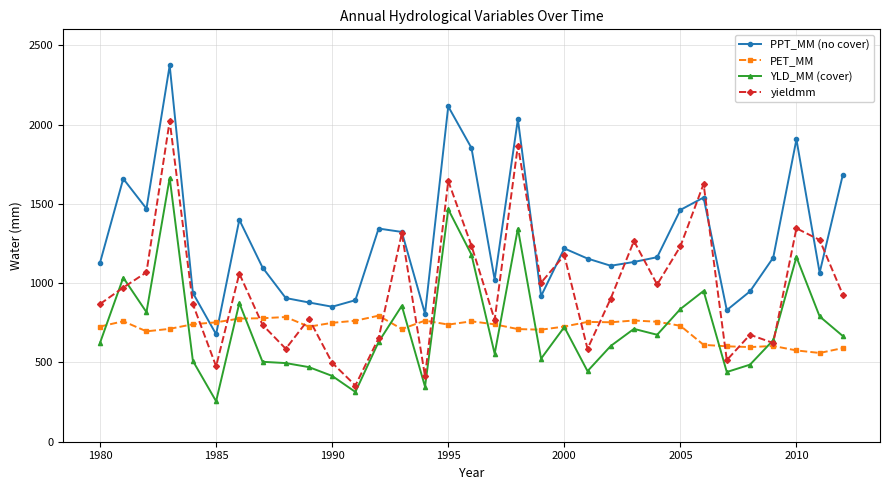

What is the minimum value shown in the chart?

255.2